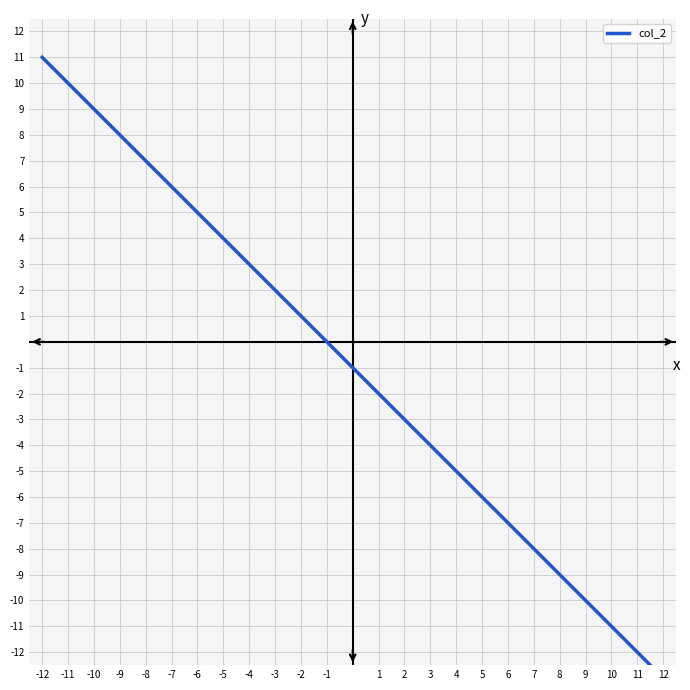

What is the maximum value shown in the chart?

11